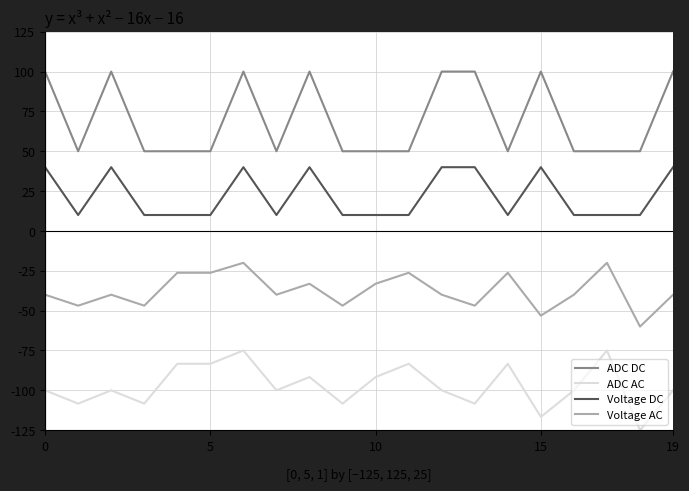

What are all the series names shown in the legend?

ADC DC, ADC AC, Voltage DC, Voltage AC